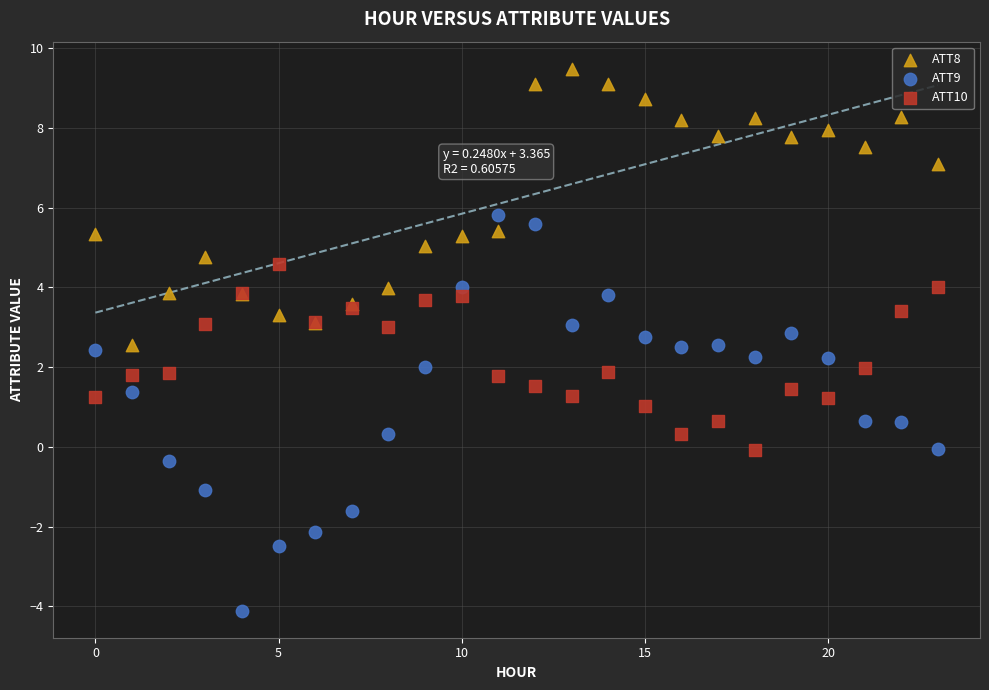

Which series reaches the minimum Y coordinate?

ATT9